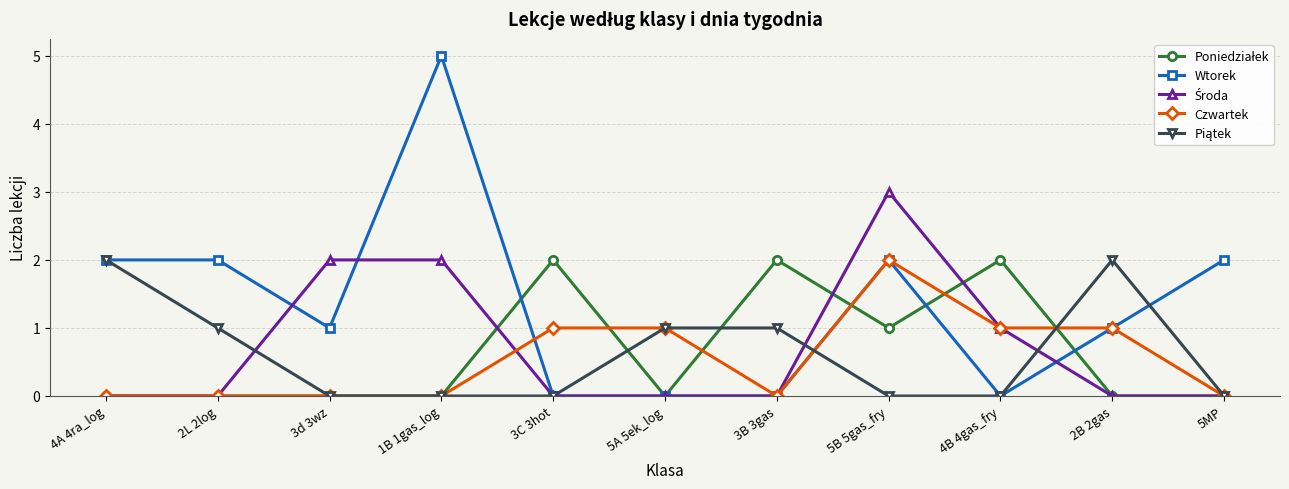

At which category is the sum across all series the highest?

5B 5gas_fry